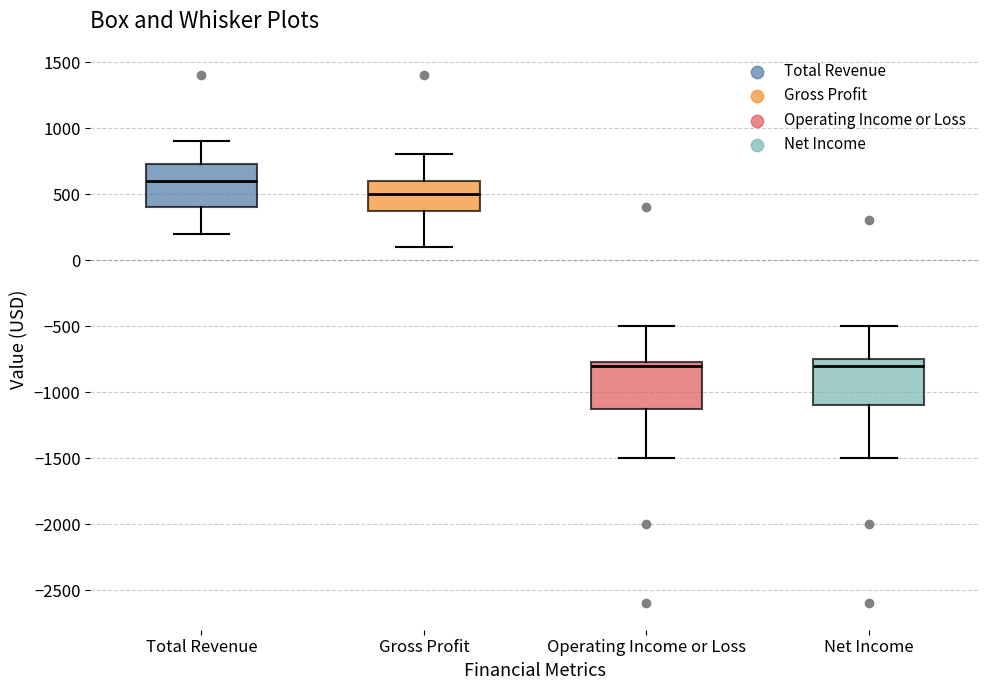

Reading left to right, read every box against the y-axis: the position of its median line, the range the box covers, and the ends of its whiskers. The values are not printed on the chart, so give them approximately, as read against the axis.

Total Revenue: median 600, box 400 to 750, whiskers 200 to 900
Gross Profit: median 500, box 400 to 600, whiskers 100 to 800
Operating Income or Loss: median -800, box -1100 to -750, whiskers -1500 to -500
Net Income: median -800, box -1100 to -750, whiskers -1500 to -500